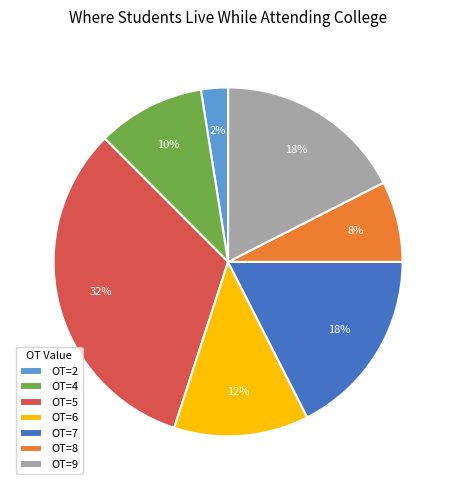

What percentage is the OT=4 slice, to the nearest percent?

10%